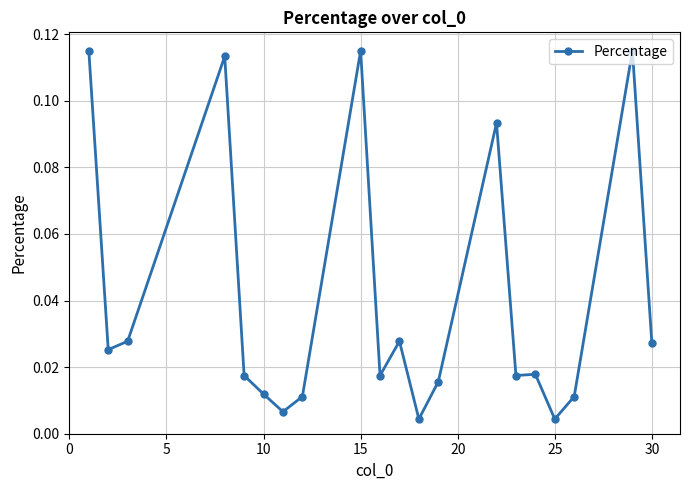

True or false: the data has more than 1 interior local peaks.

True